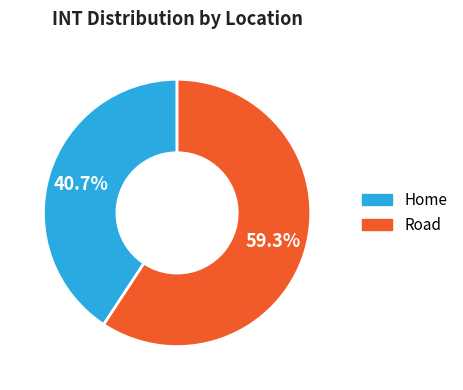

How many segments does this pie chart have?

2